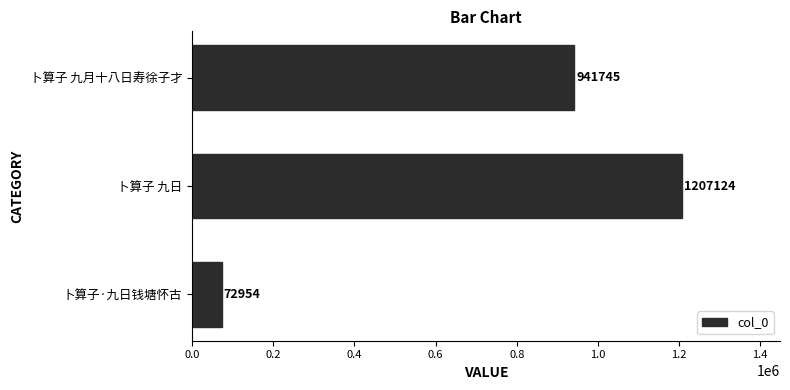

Reading top to bottom, extract all data points from this chart.

卜算子 九月十八日寿徐子才=941745	卜算子 九日=1207124	卜算子·九日钱塘怀古=72954